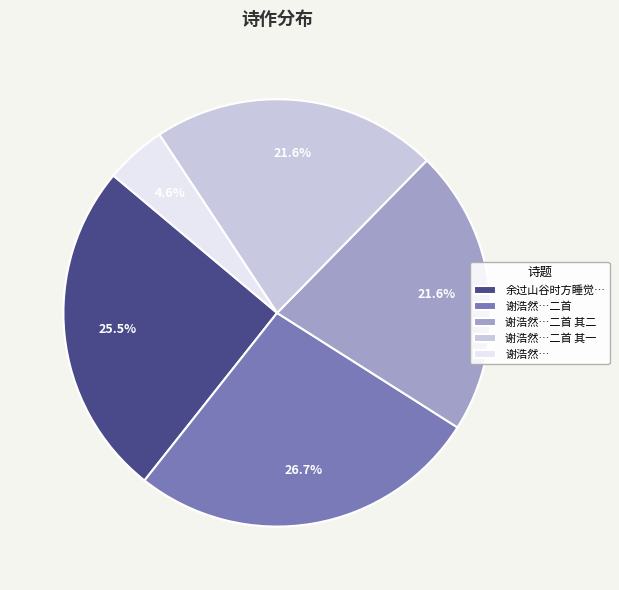

Which slice is the smallest?

谢浩然…